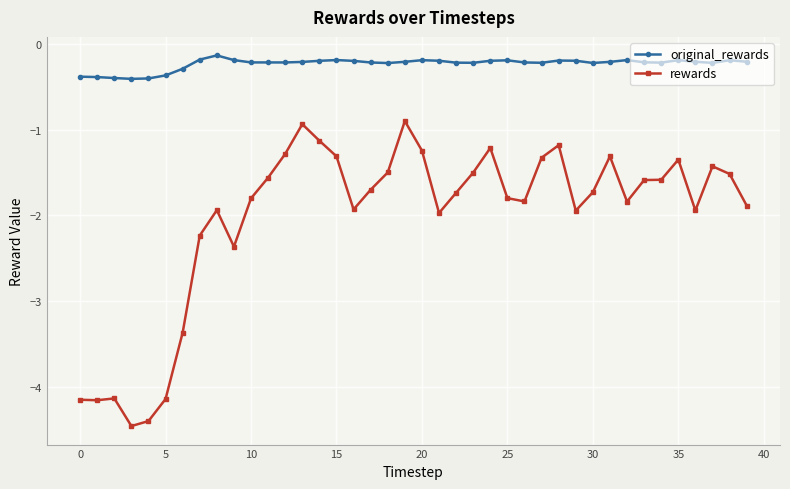

Which series has the widest spread of values?

rewards